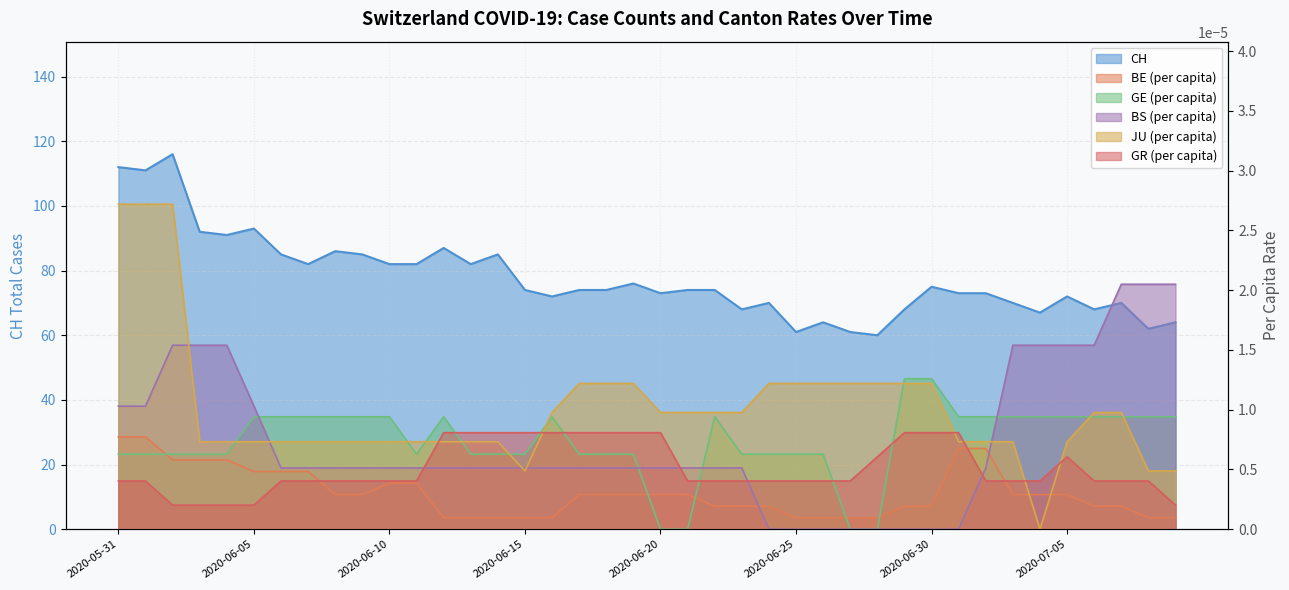

Where is GR_pc nearest to the value 0?

2020-06-02